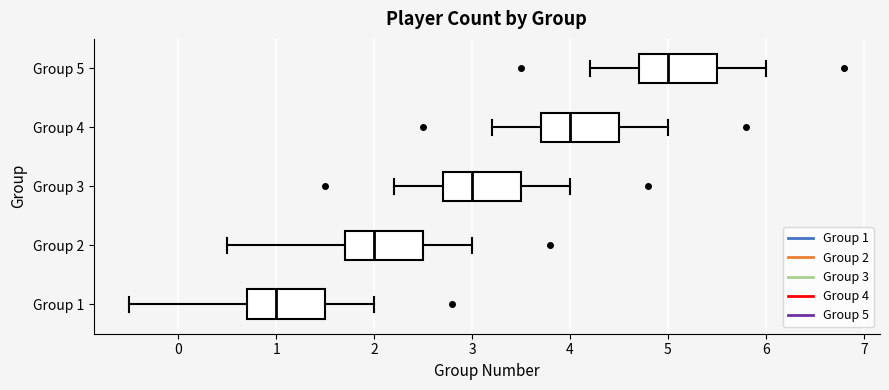

Which box has the furthest to the right median line?

Group 5